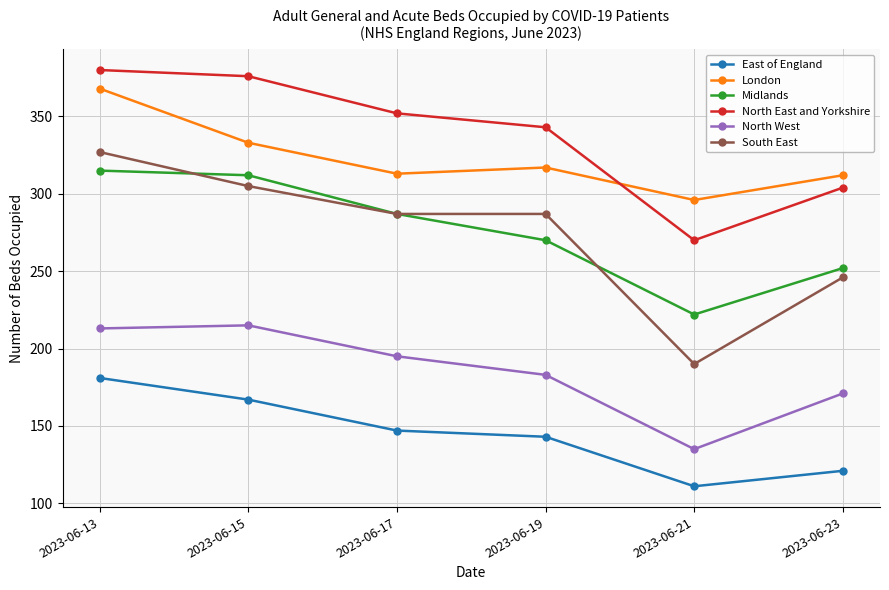

Which series has the largest range (max minus min)?

South East